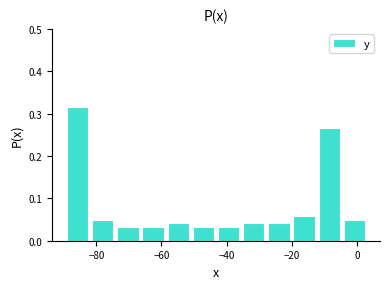

Around what value on the x-axis is the tallest bar? Give the approximate position of its centre, as read against the axis.

-86